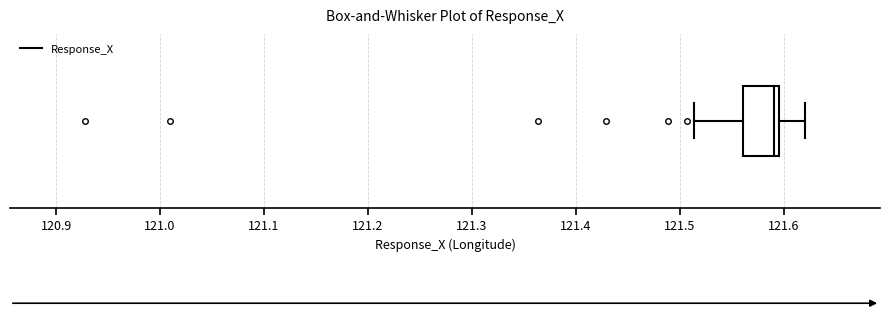

Read this box plot against the x-axis: the position of the median line, the range covered by the box, and the ends of both whiskers. The values are not printed on the chart, so give them approximately, as read against the axis.

median 121.59, box 121.56 to 121.60, whiskers 121.51 to 121.62